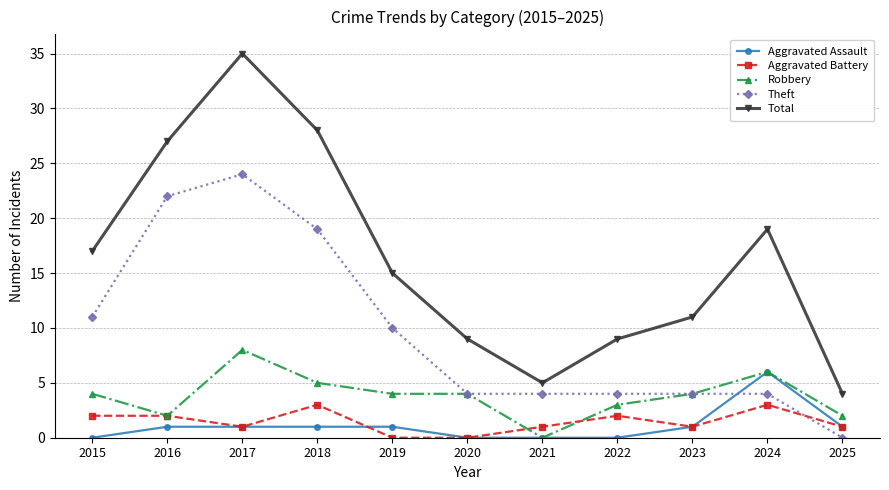

Count the number of data series in this chart.

5